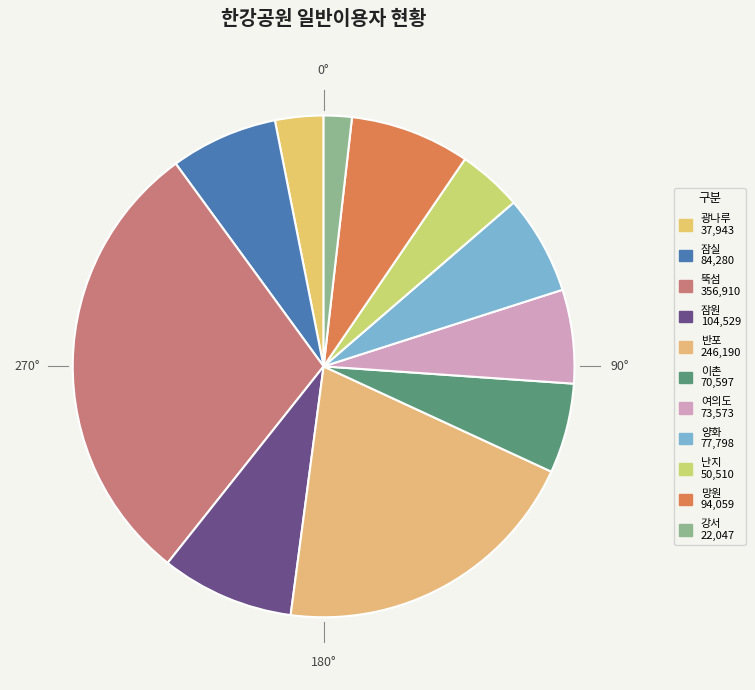

Count the number of slices in the pie.

11